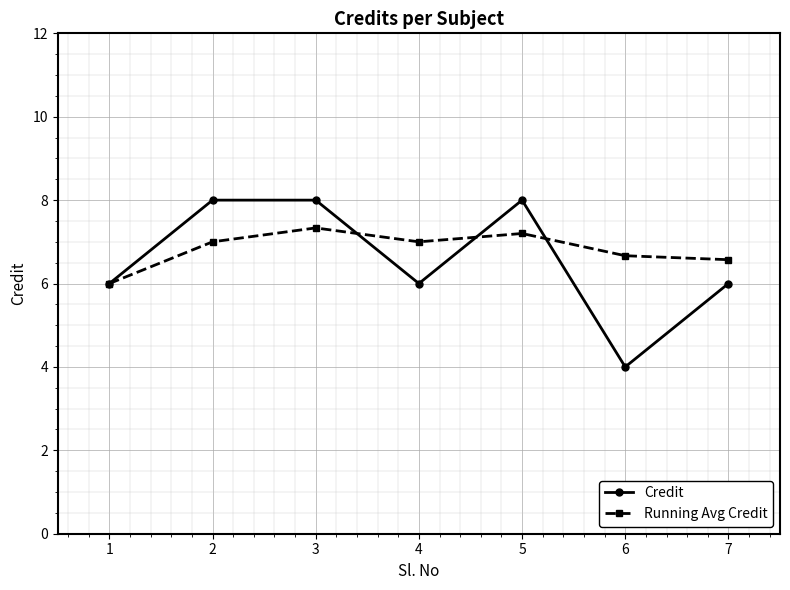

What is the difference between the second highest and minimum values in the Running Avg Credit series?

1.2